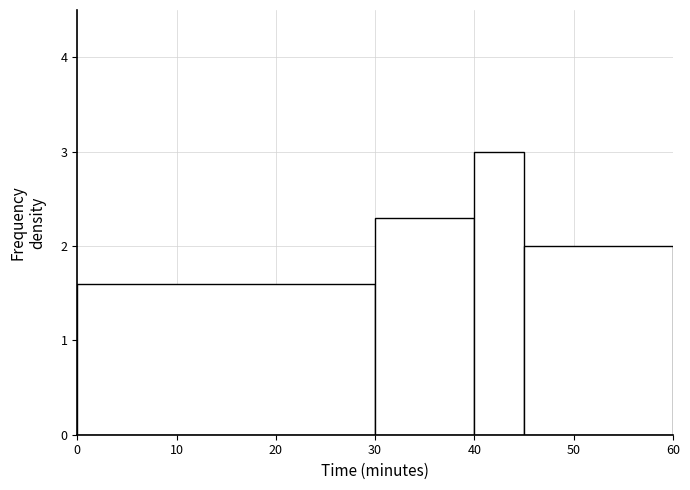

What is the height of the bar covering 45 to 60 on the x-axis? The values are not printed on the chart, so give them approximately, as read against the axis.

2.0